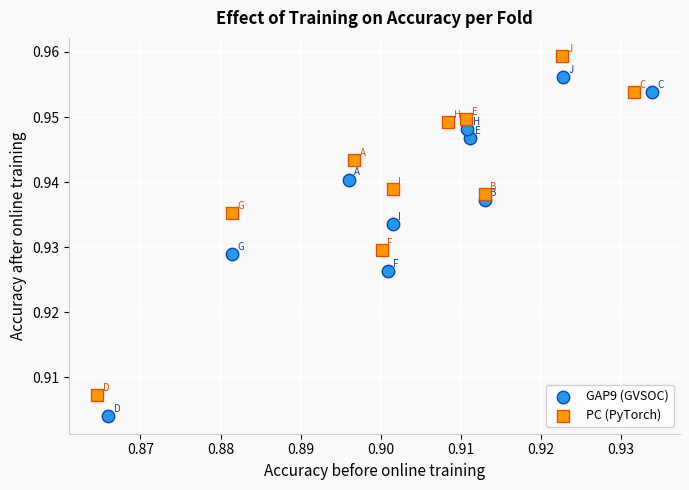

What are all the series names shown in the legend?

GAP9 (GVSOC), PC (PyTorch)